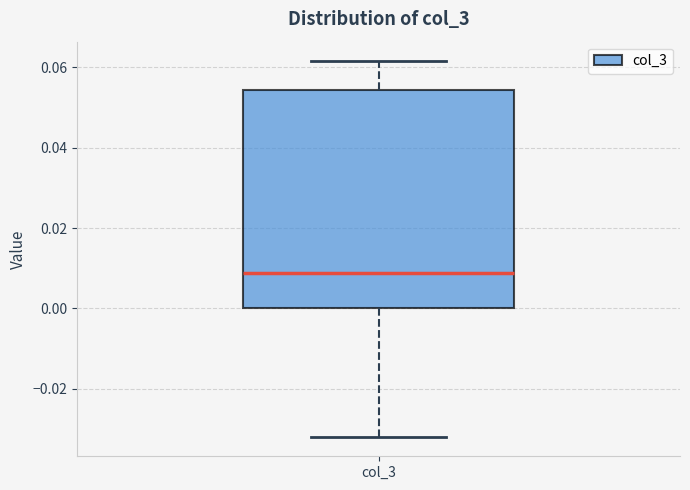

Where does the lower whisker of the box for col_3 end on the y-axis? The values are not printed on the chart, so give them approximately, as read against the axis.

-0.032